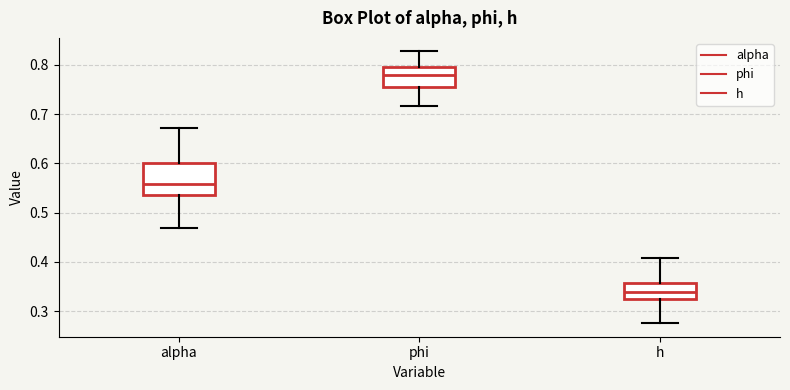

Where does the lower whisker of the box for alpha end on the y-axis? The values are not printed on the chart, so give them approximately, as read against the axis.

0.47